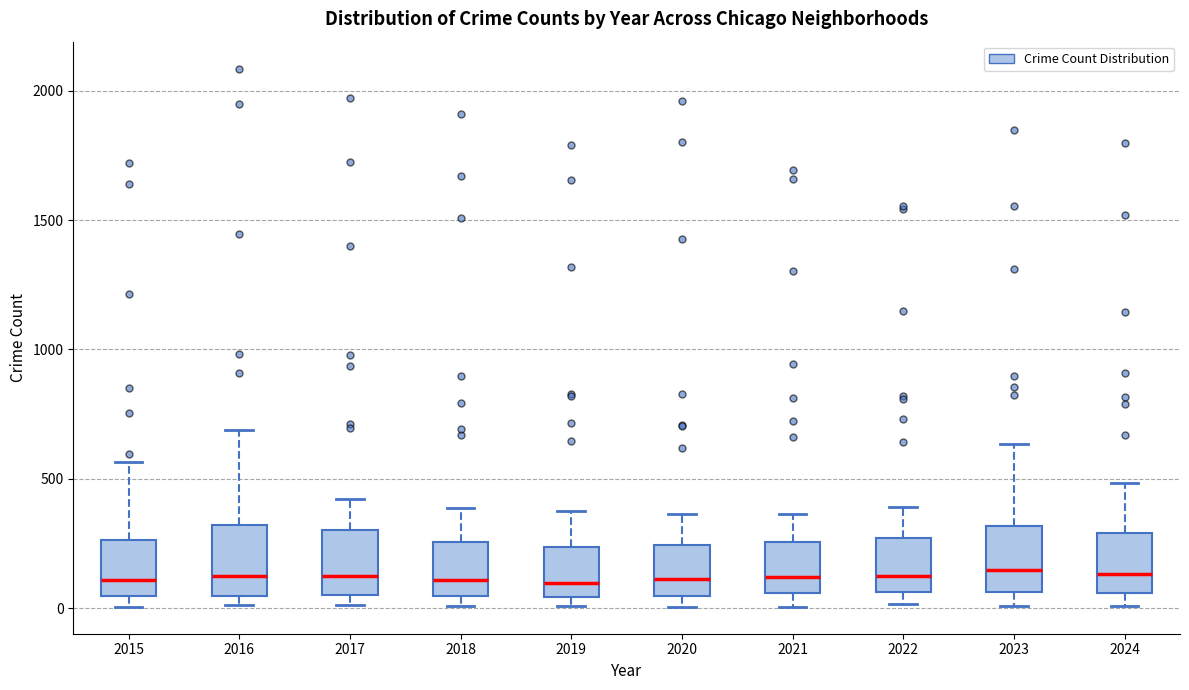

Where does the upper whisker of the box at x = 2022 end on the y-axis? The values are not printed on the chart, so give them approximately, as read against the axis.

400